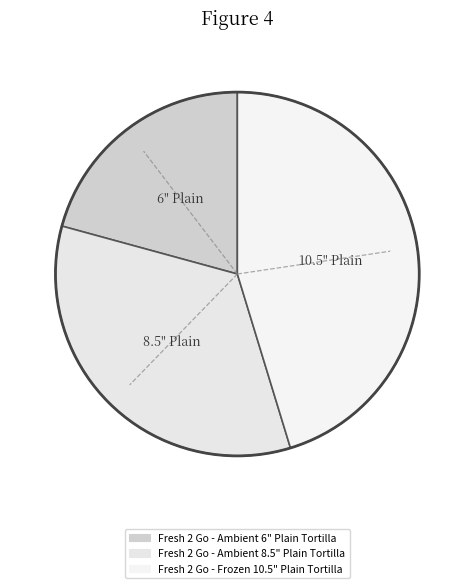

Is it true that Fresh 2 Go - Ambient 6" Plain Tortilla is 21% of the pie?

True